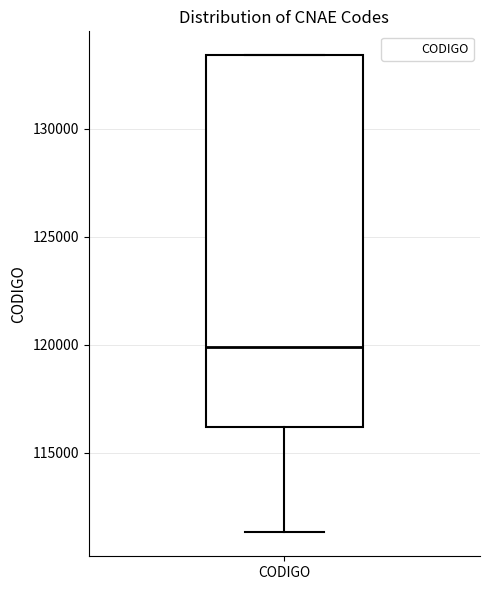

Where is the upper edge of the box for CODIGO on the y-axis? The values are not printed on the chart, so give them approximately, as read against the axis.

133500